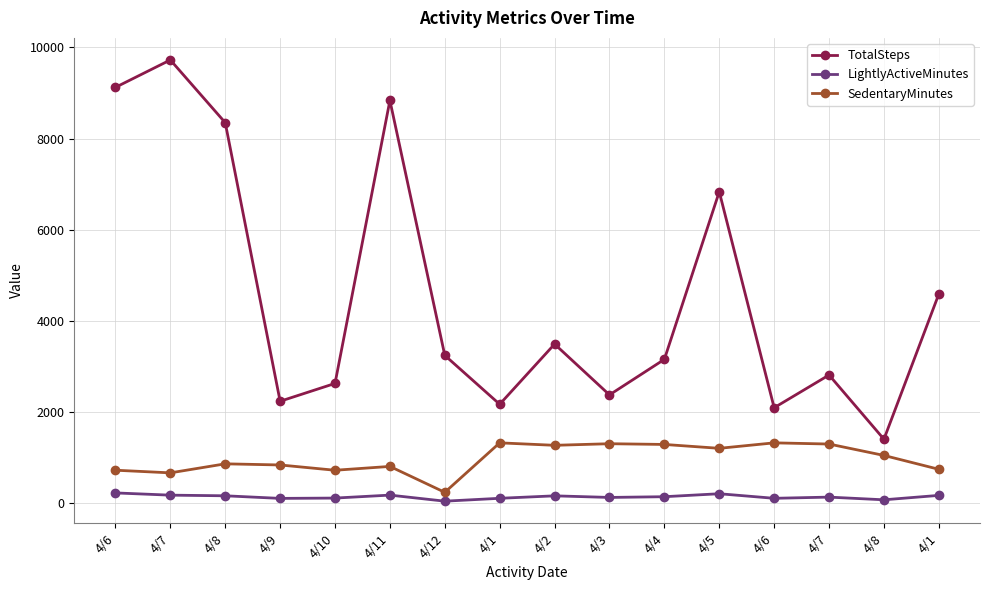

What are all the series names shown in the legend?

TotalSteps, LightlyActiveMinutes, SedentaryMinutes